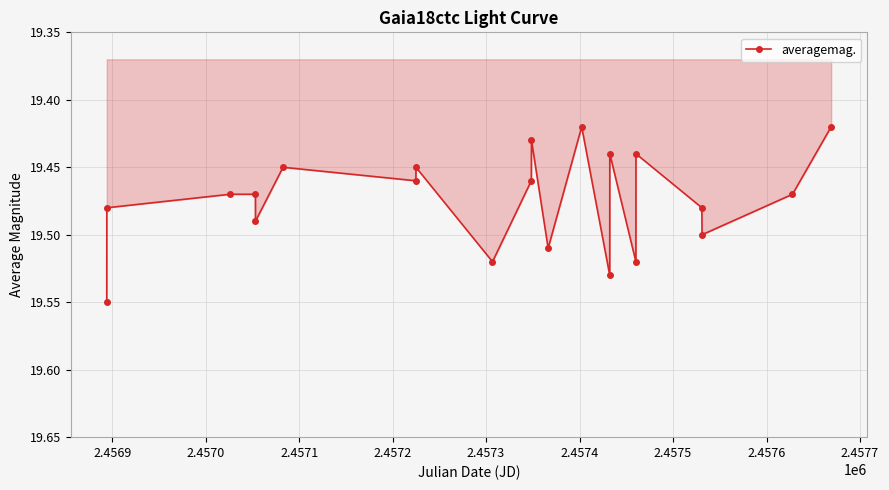

True or false: the data has more than 1 interior local peaks.

True